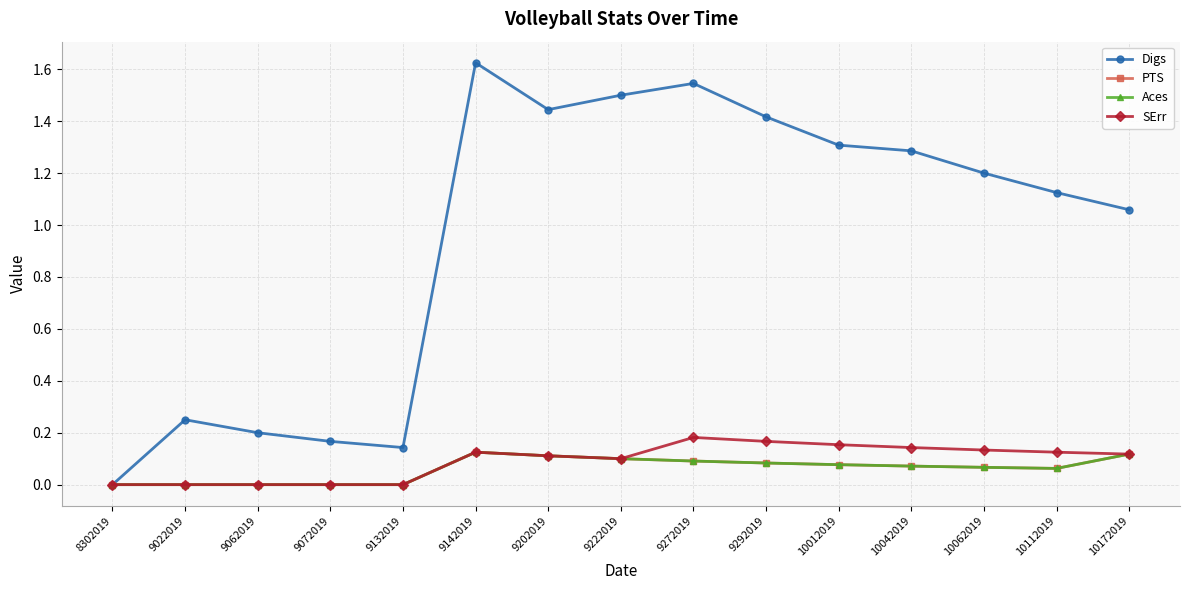

What is the value of the SErr point at the 11th from the left?

0.2